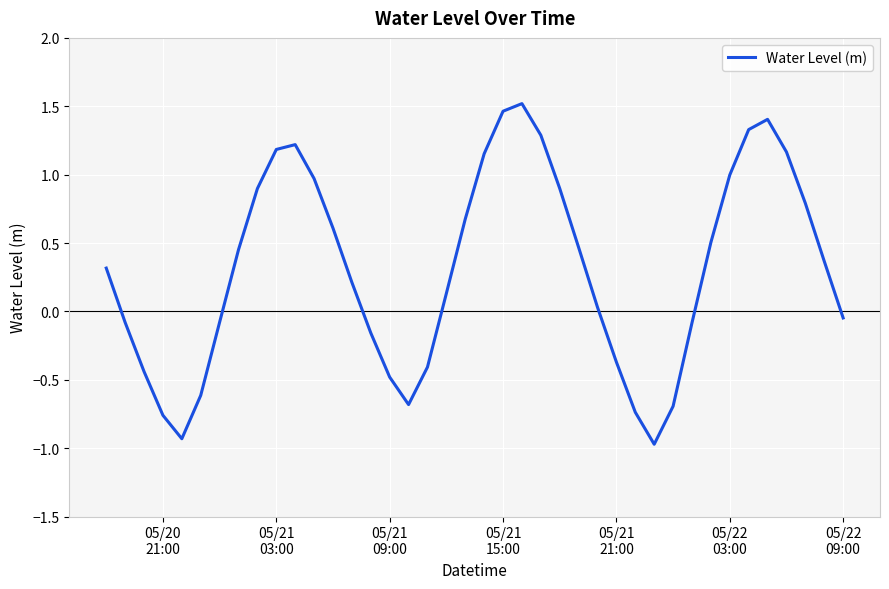

How many interior local valleys (lower than both neighbors) does the data have?

3